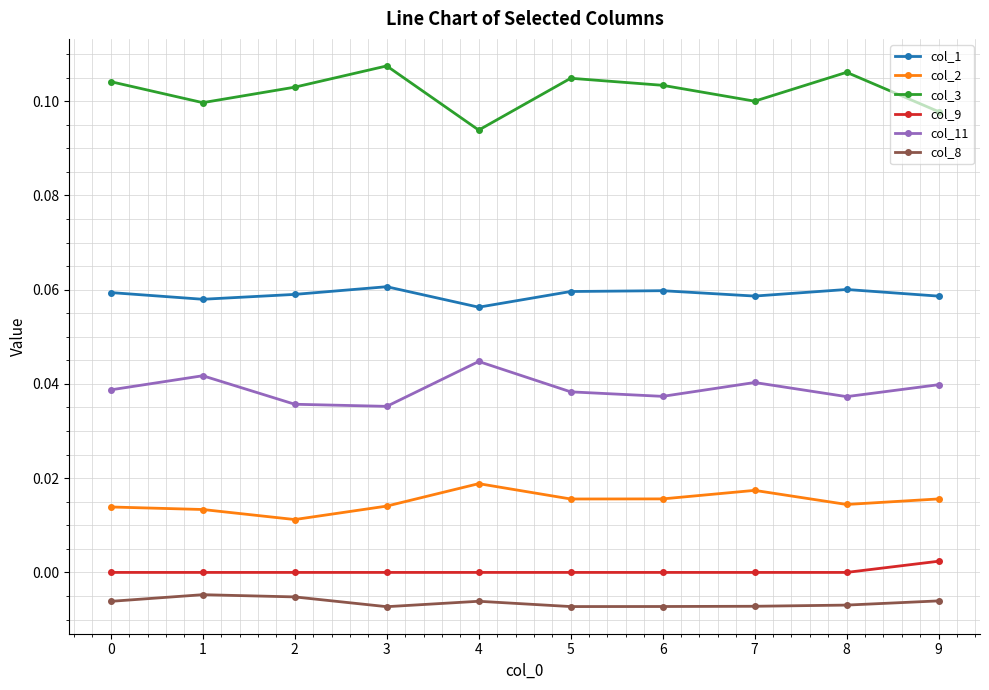

Which series changed the most between 4 and 8?

col_3